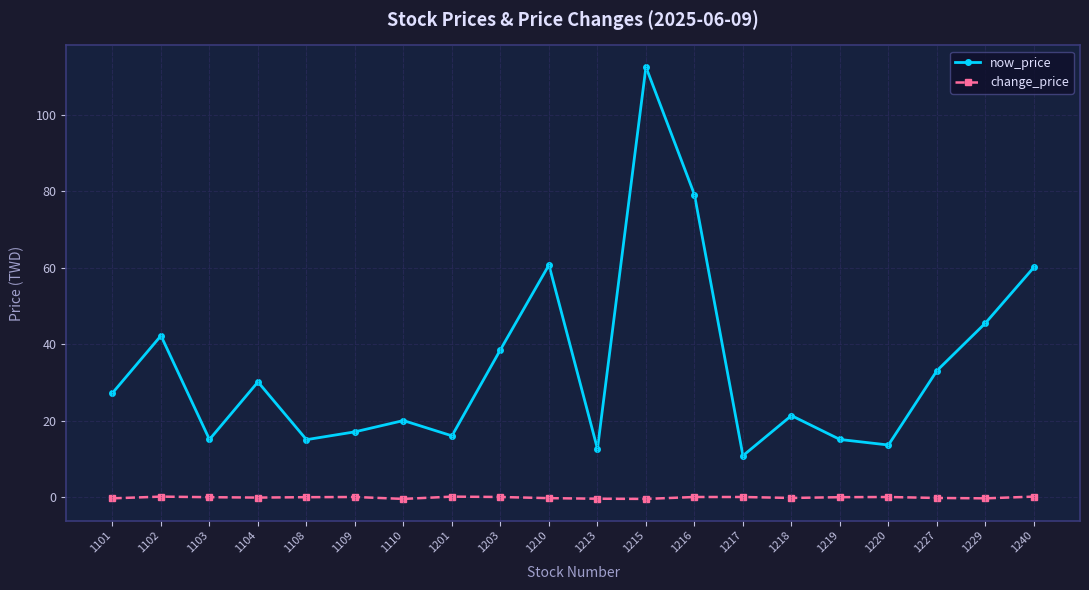

True or false: now_price and change_price intersect in this chart.

False